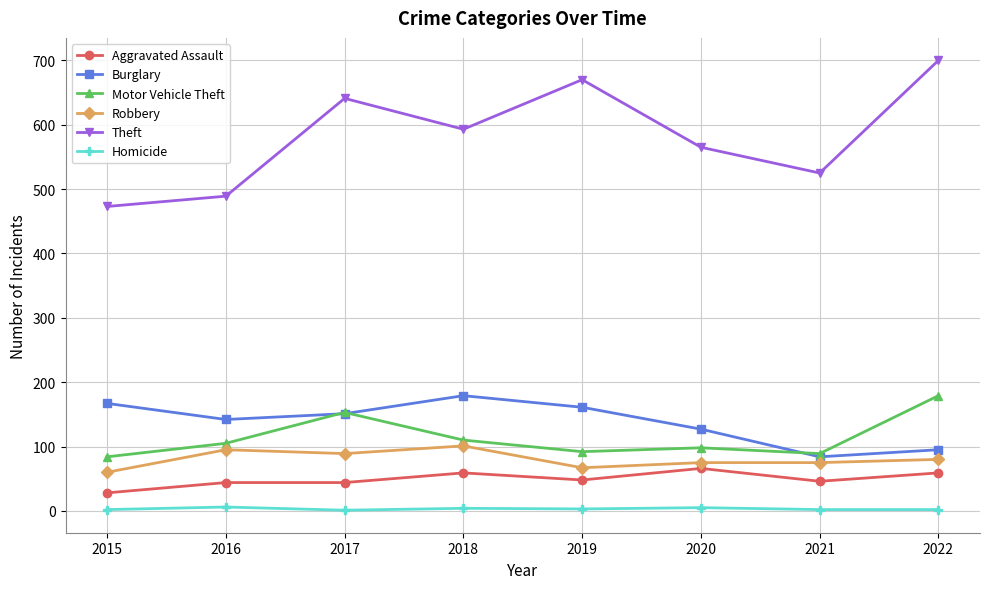

What is the spread (max minus min) of values at 2016?

483